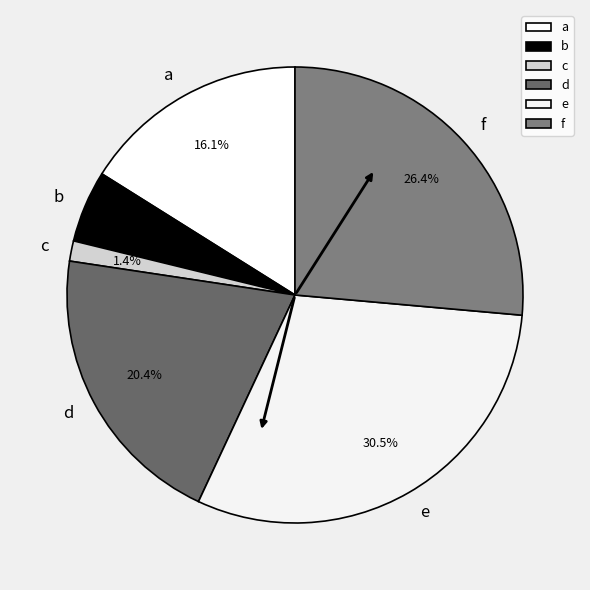

What is the smallest slice in the pie chart?

c